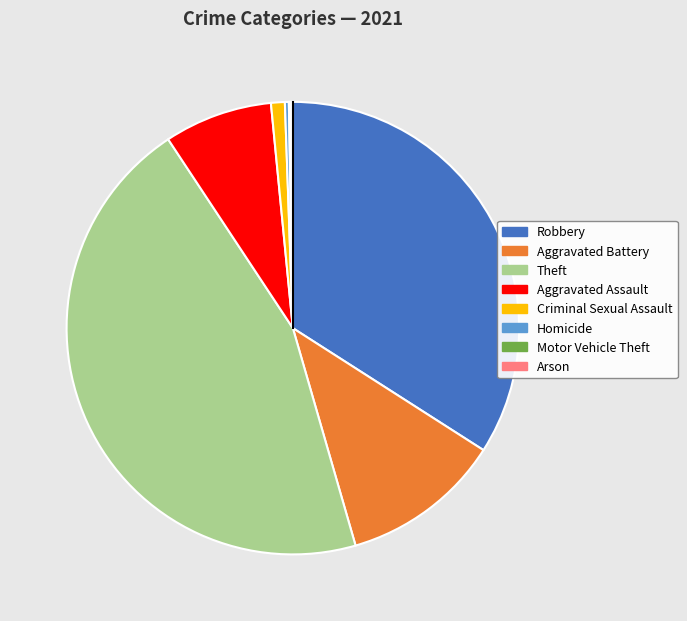

Is there a majority slice in this chart?

No